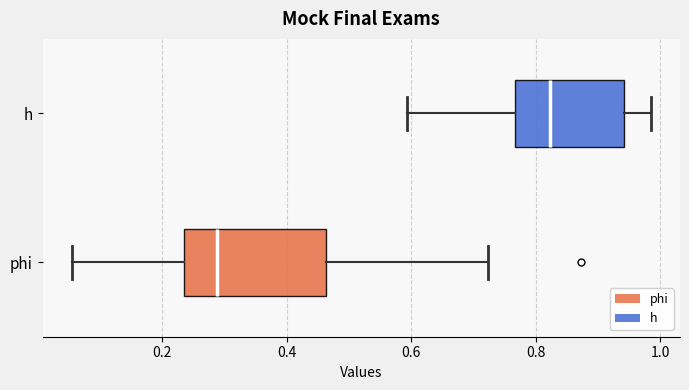

Which box has the furthest to the left median line?

phi